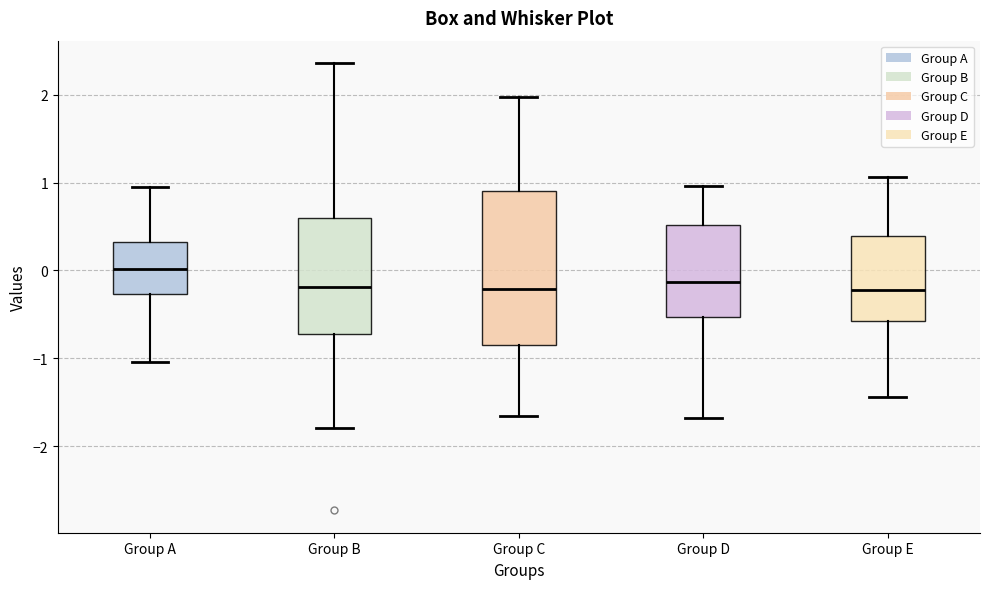

Reading left to right, transcribe this box plot: for each box, give where its median line is, the range the box spans, and where its two whiskers end, as read against the y-axis. The values are not printed on the chart, so give them approximately, as read against the axis.

Group A: median 0.0, box -0.3 to 0.3, whiskers -1.0 to 0.9
Group B: median -0.2, box -0.7 to 0.6, whiskers -1.8 to 2.4
Group C: median -0.2, box -0.8 to 0.9, whiskers -1.6 to 2.0
Group D: median -0.1, box -0.5 to 0.5, whiskers -1.7 to 1.0
Group E: median -0.2, box -0.6 to 0.4, whiskers -1.4 to 1.1